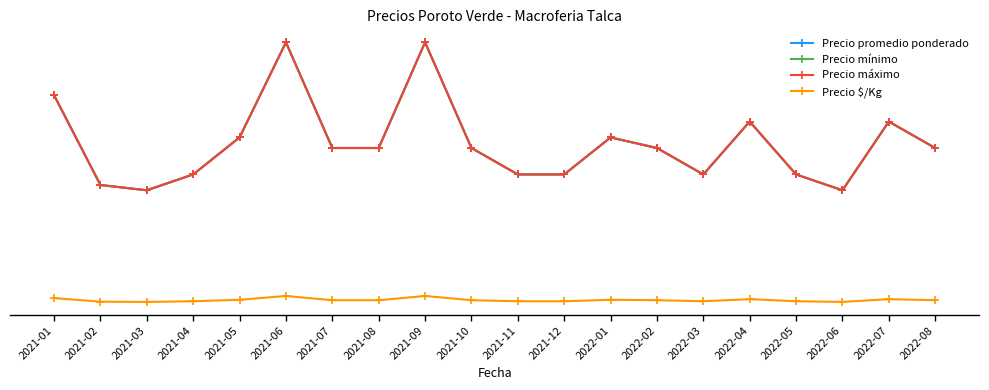

What is the average value of the Precio máximo series?

30800